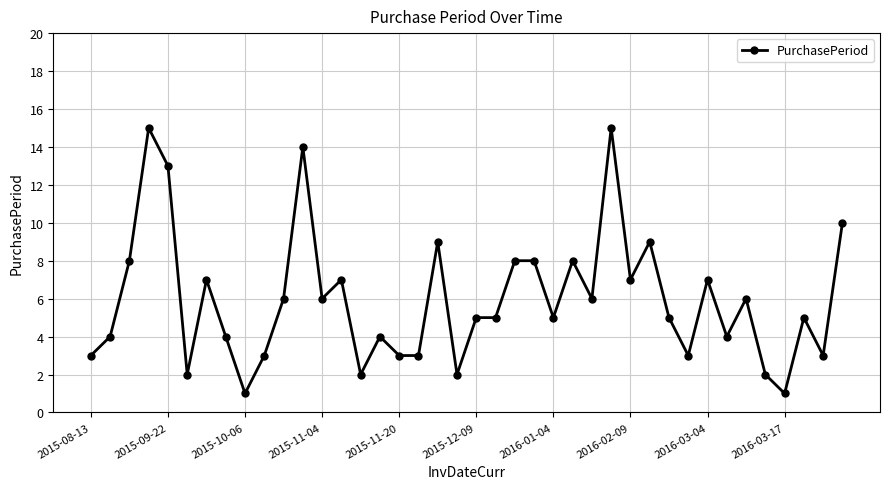

What is the greatest value displayed?

15